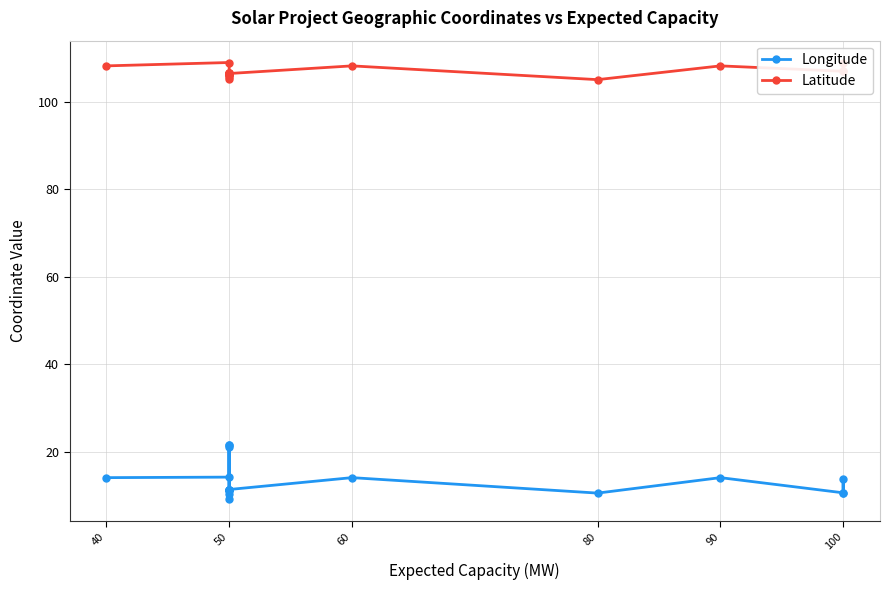

Count the number of data series in this chart.

2